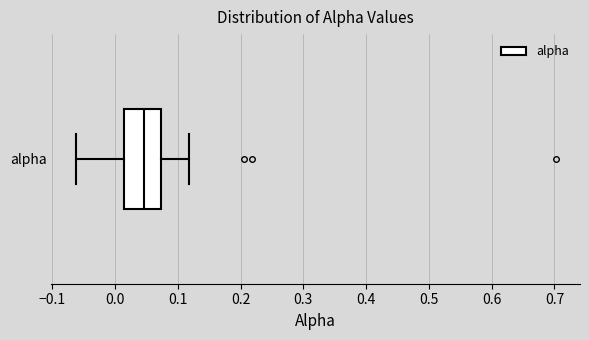

Where does the right whisker of the box for alpha end on the x-axis? The values are not printed on the chart, so give them approximately, as read against the axis.

0.12